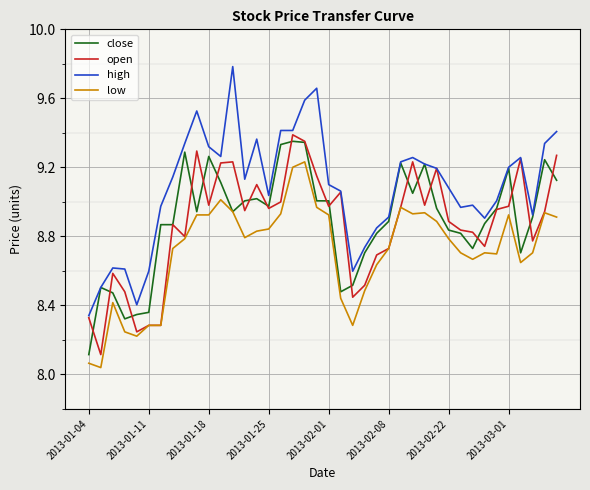

Which series has the largest total across all categories?

high